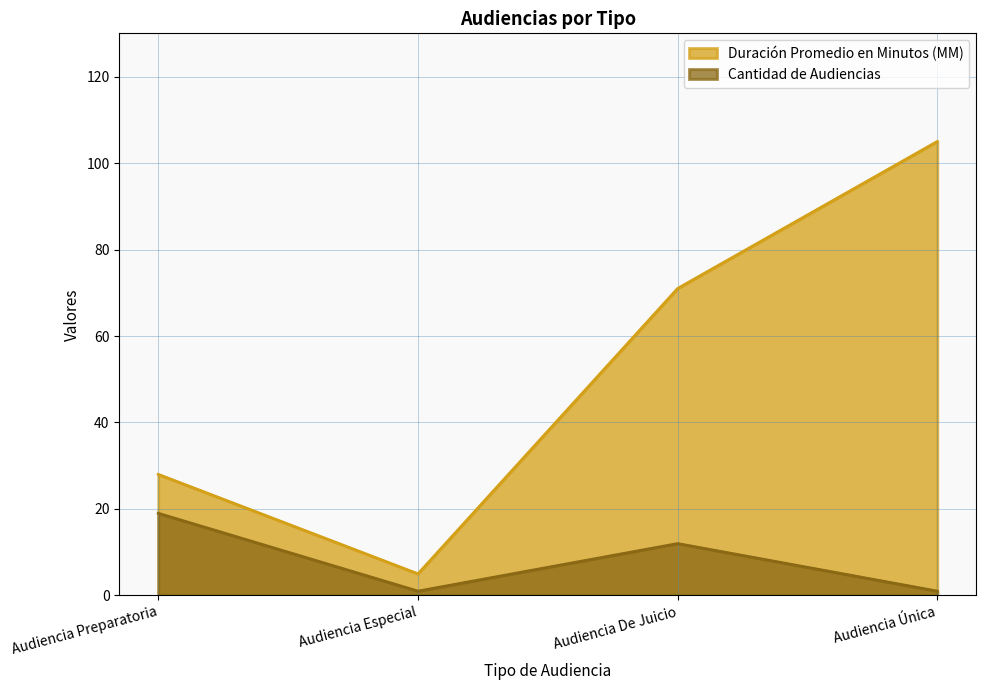

Reading left to right, transcribe all the data shown in this chart.

Duración Promedio en Minutos (MM): Audiencia Preparatoria=28	Audiencia Especial=5	Audiencia De Juicio=71	Audiencia Única=105
Cantidad de Audiencias: Audiencia Preparatoria=19	Audiencia Especial=1	Audiencia De Juicio=12	Audiencia Única=1